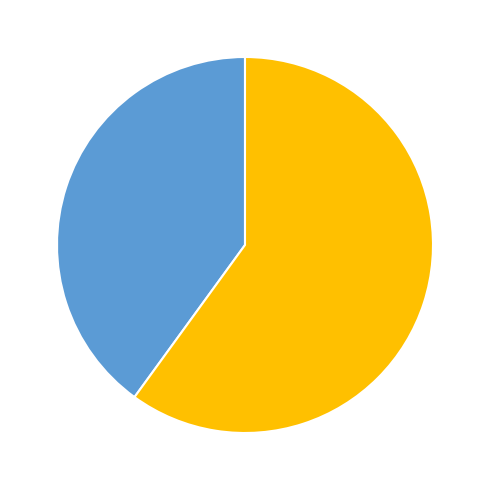

How many slices are in this pie chart?

2